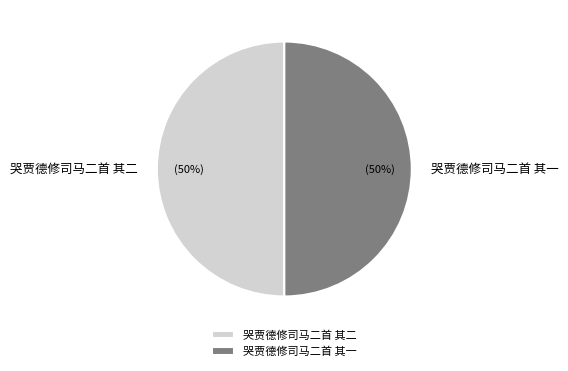

The 哭贾德修司马二首 其一 slice represents 50% of the pie. True or false?

True